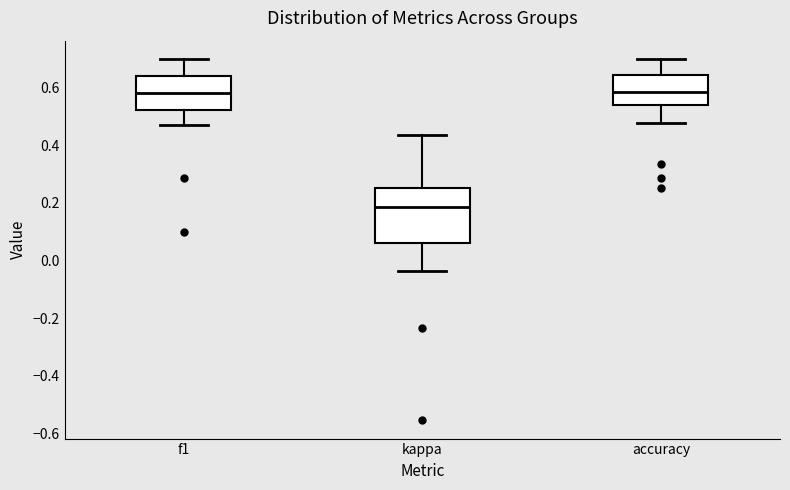

Reading left to right, transcribe this box plot: for each box, give where its median line is, the range the box spans, and where its two whiskers end, as read against the y-axis. The values are not printed on the chart, so give them approximately, as read against the axis.

f1: median 0.58, box 0.52 to 0.64, whiskers 0.46 to 0.70
kappa: median 0.18, box 0.06 to 0.26, whiskers -0.04 to 0.44
accuracy: median 0.58, box 0.54 to 0.64, whiskers 0.48 to 0.70